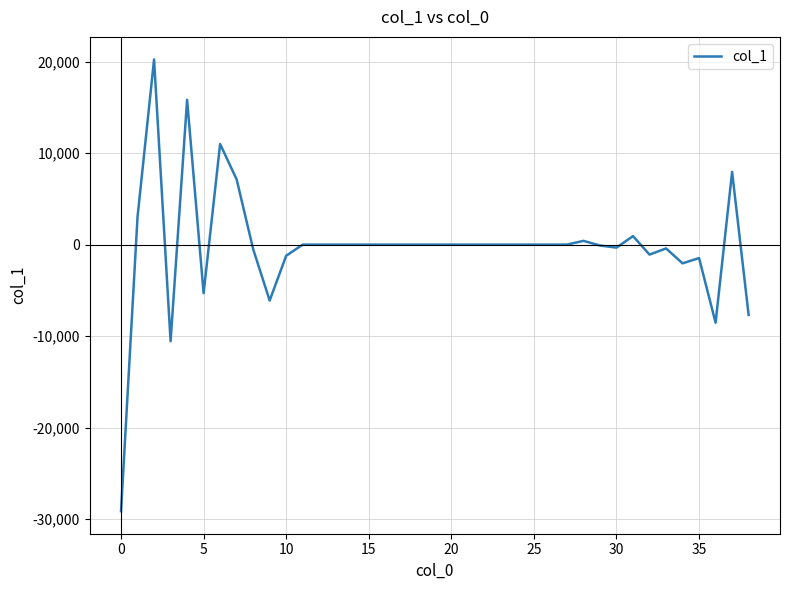

Is this an area chart (filled region under the line)?

No